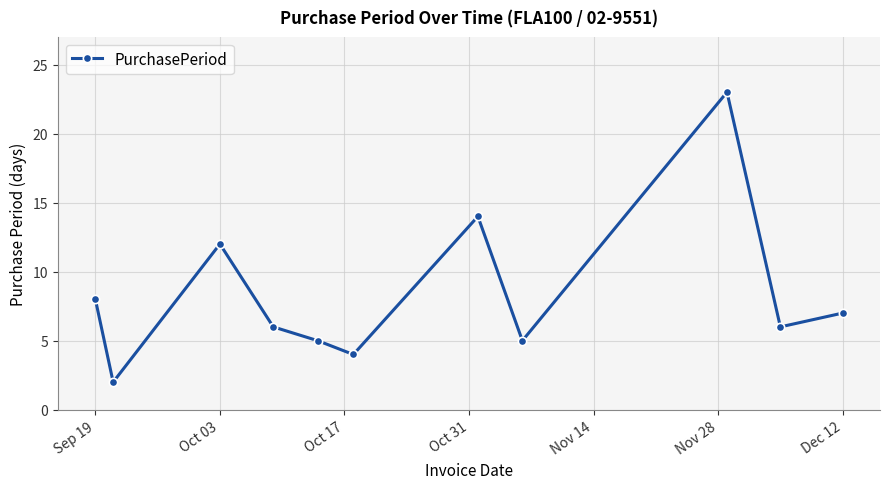

What is the value of the 3rd point from the left?

12